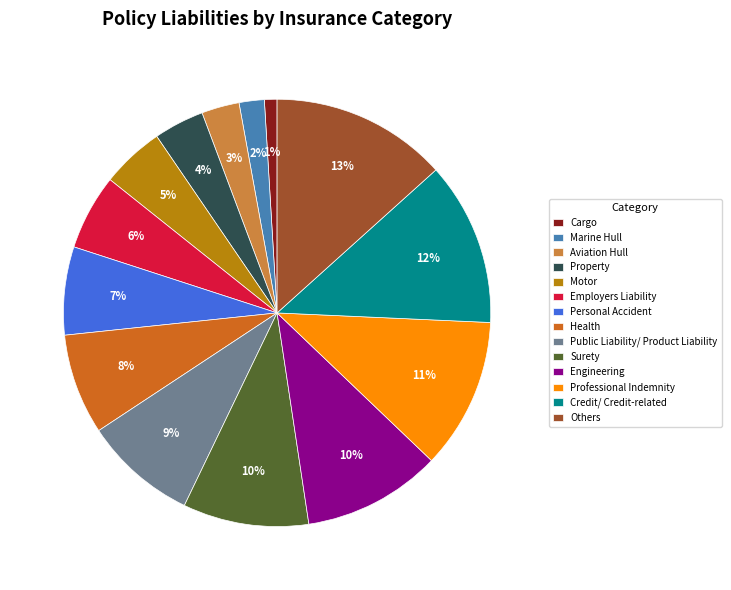

Which slice is the largest?

Others